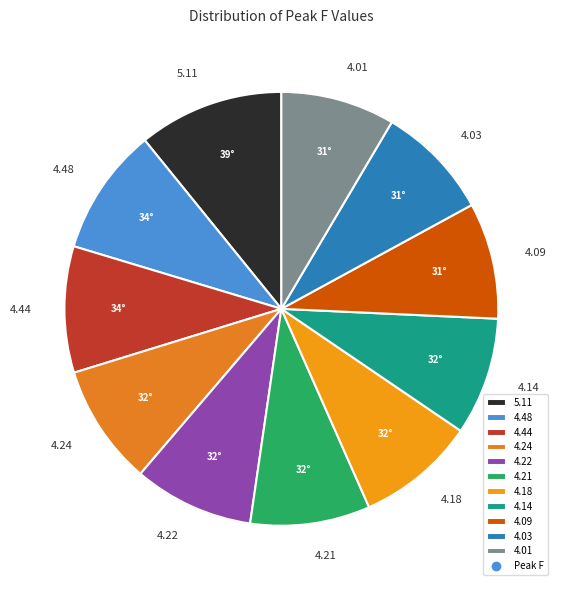

Does 4.22 account for over 50% of the chart?

No